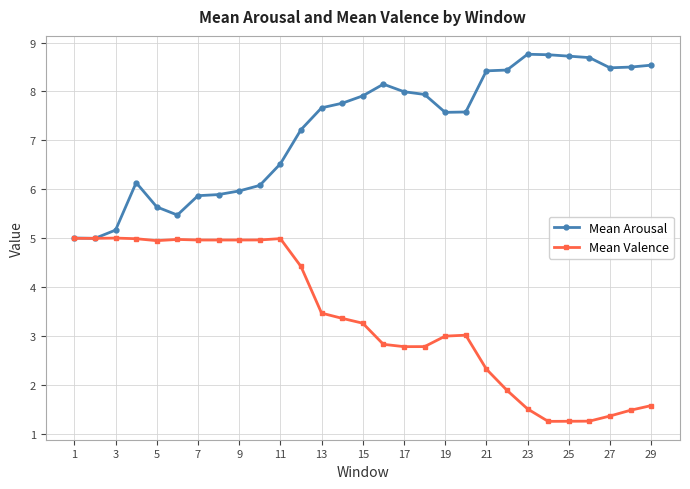

How many values in the Mean Arousal series are below 7?

11